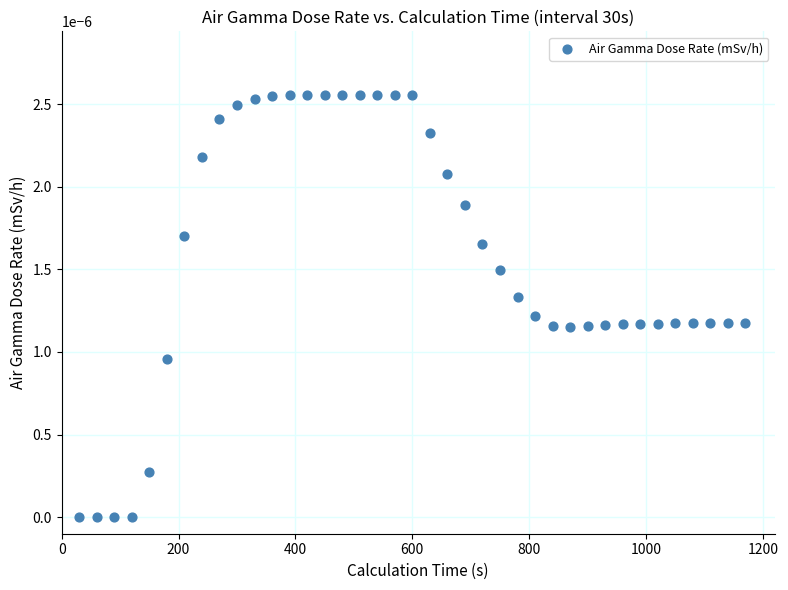

What is the range of X values (max minus min)?

1140.0